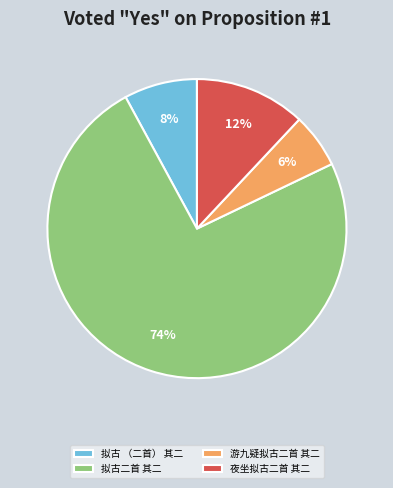

Is it true that 夜坐拟古二首 其二 is 20% of the pie?

False